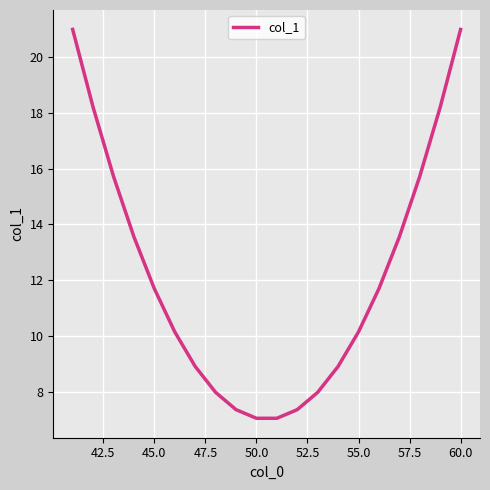

Reading left to right, list all the values displayed in this chart.

21.0	18.2	15.7	13.6	11.7	10.1	8.9	8.0	7.3	7.0	7.0	7.3	8.0	8.9	10.1	11.7	13.6	15.7	18.2	21.0